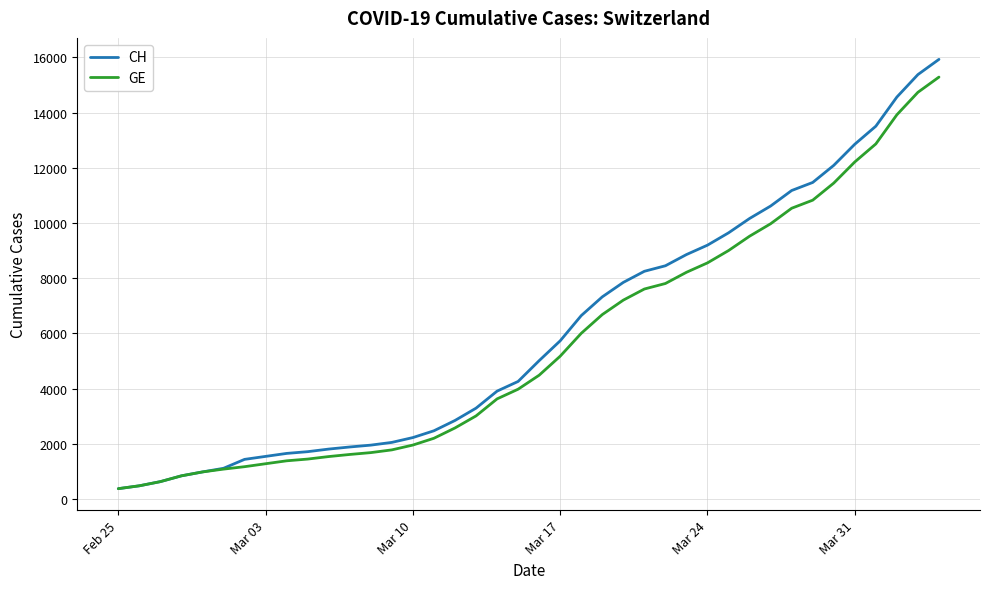

Which series has the widest spread of values?

CH